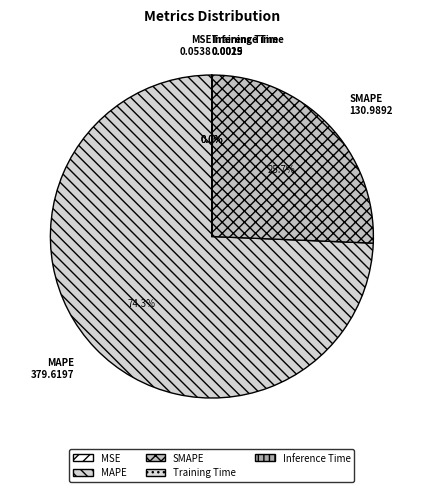

Rank the categories by value from lowest to highest.

Inference Time, Training Time, MSE, SMAPE, MAPE